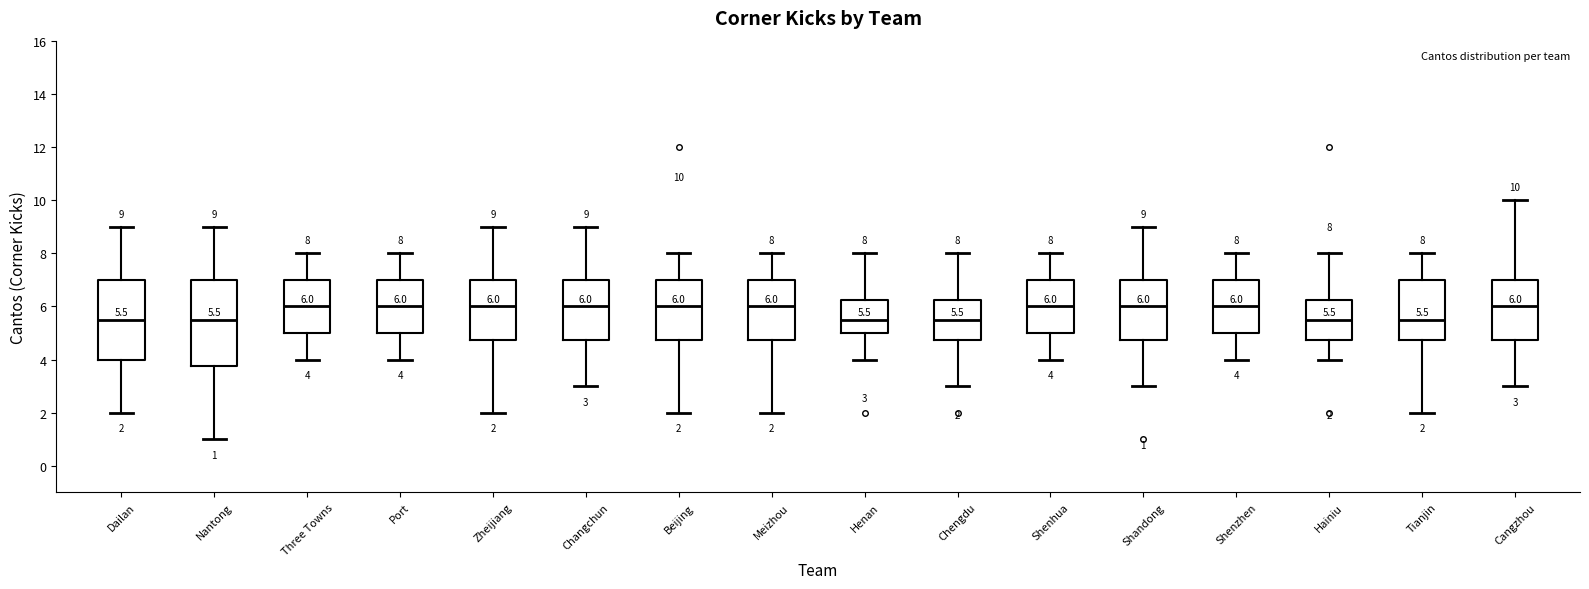

Which box is the tallest, from its lower edge to its upper edge?

Nantong